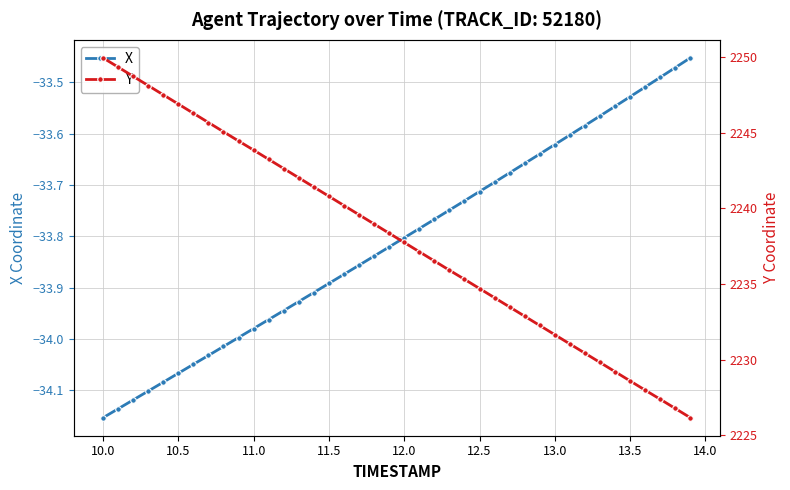

Is it true that X equals -46.8 at 13.0?

False